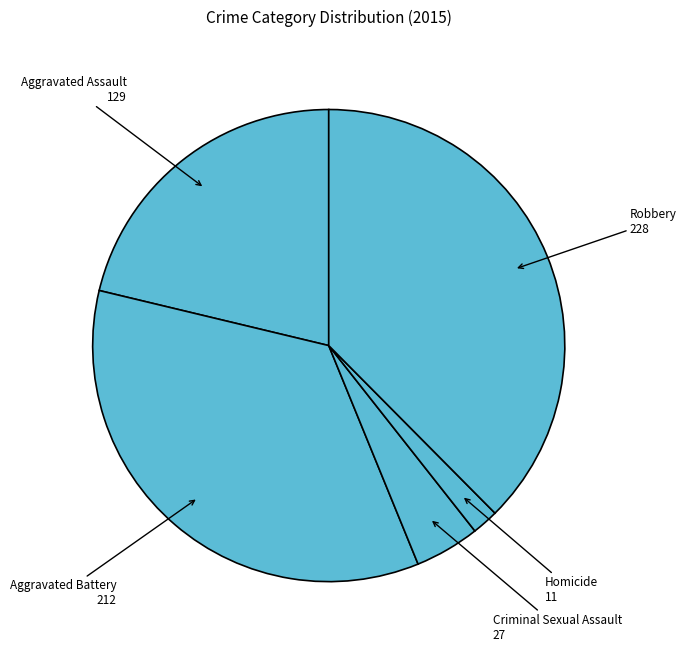

Is the sum of Homicide and Robbery greater than half?

No